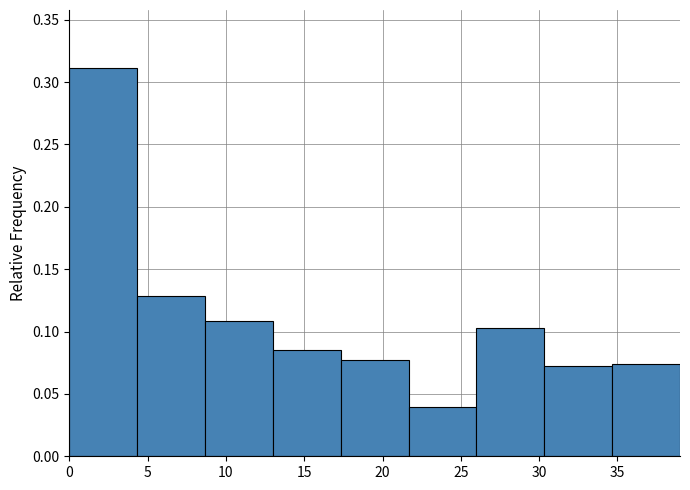

What is the height of the bar covering 13.0 to 17.5 on the x-axis? Neither the bar edges nor the heights are printed on the chart, so give them approximately, as read against the axes.

0.085